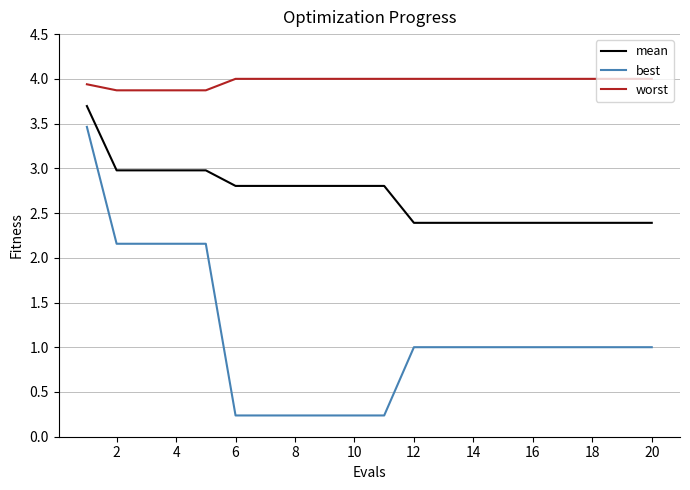

What is the greatest value displayed?

4.0